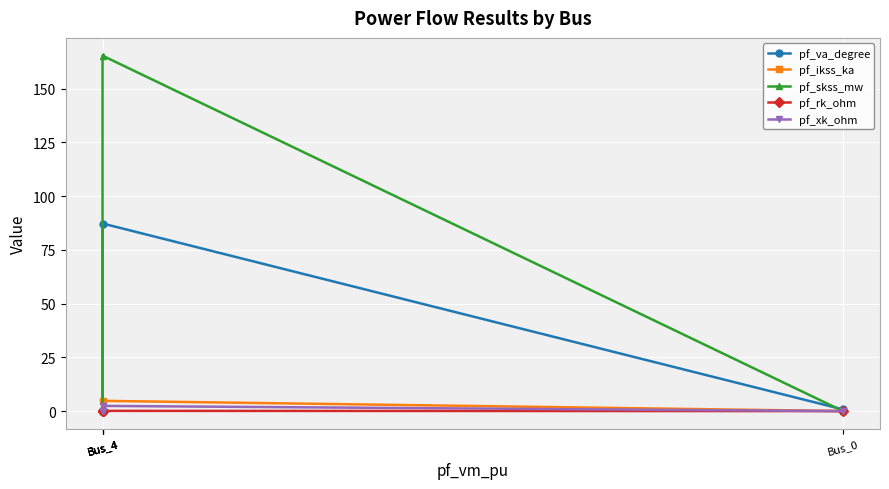

What are all the series names shown in the legend?

pf_va_degree, pf_ikss_ka, pf_skss_mw, pf_rk_ohm, pf_xk_ohm